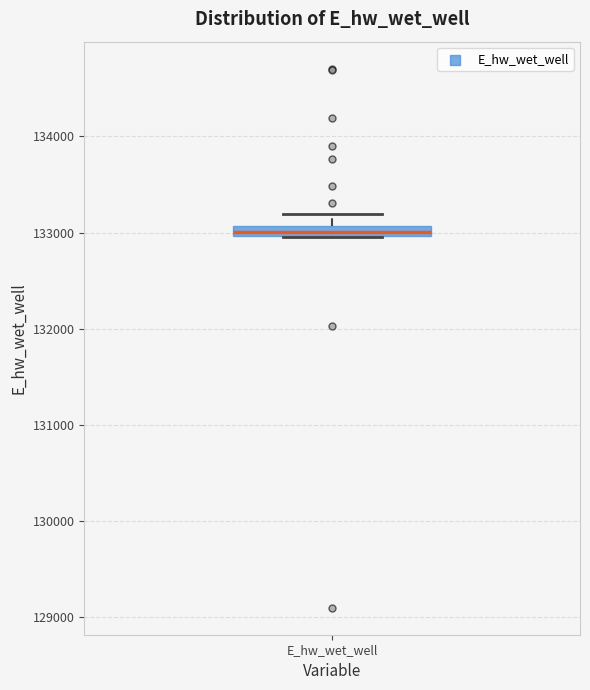

Where is the upper edge of the box for E_hw_wet_well on the y-axis? The values are not printed on the chart, so give them approximately, as read against the axis.

133100